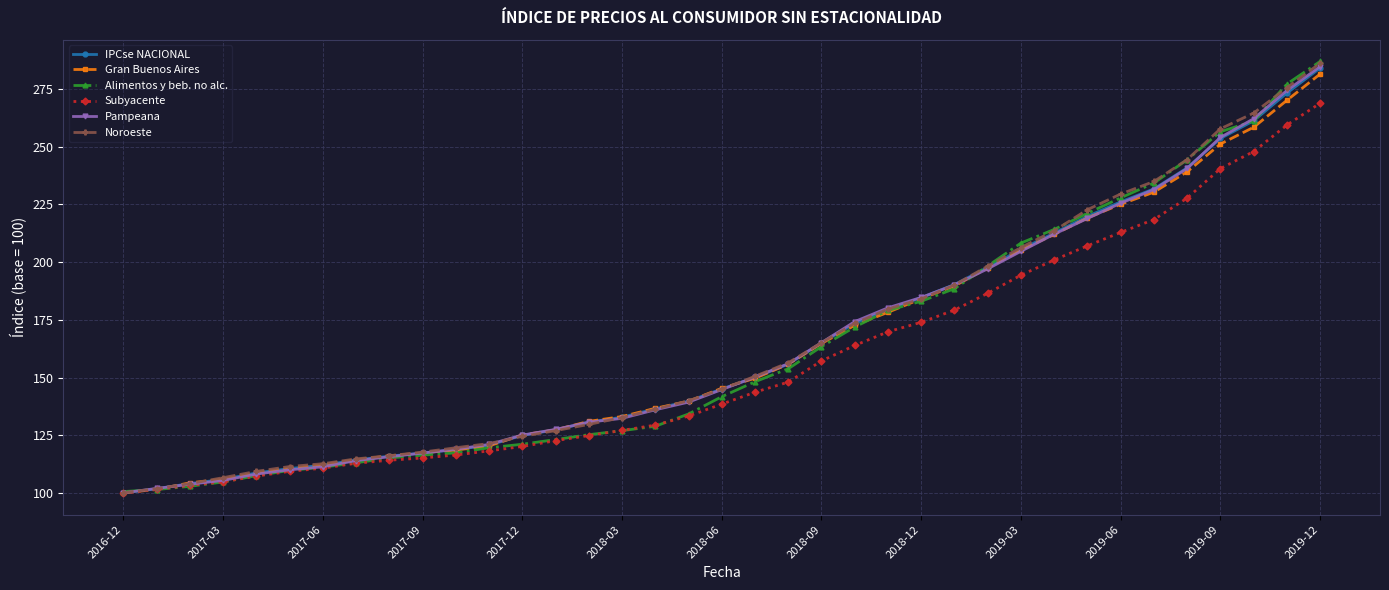

What is the value of the IPCse NACIONAL point at the 11th from the left?

118.8